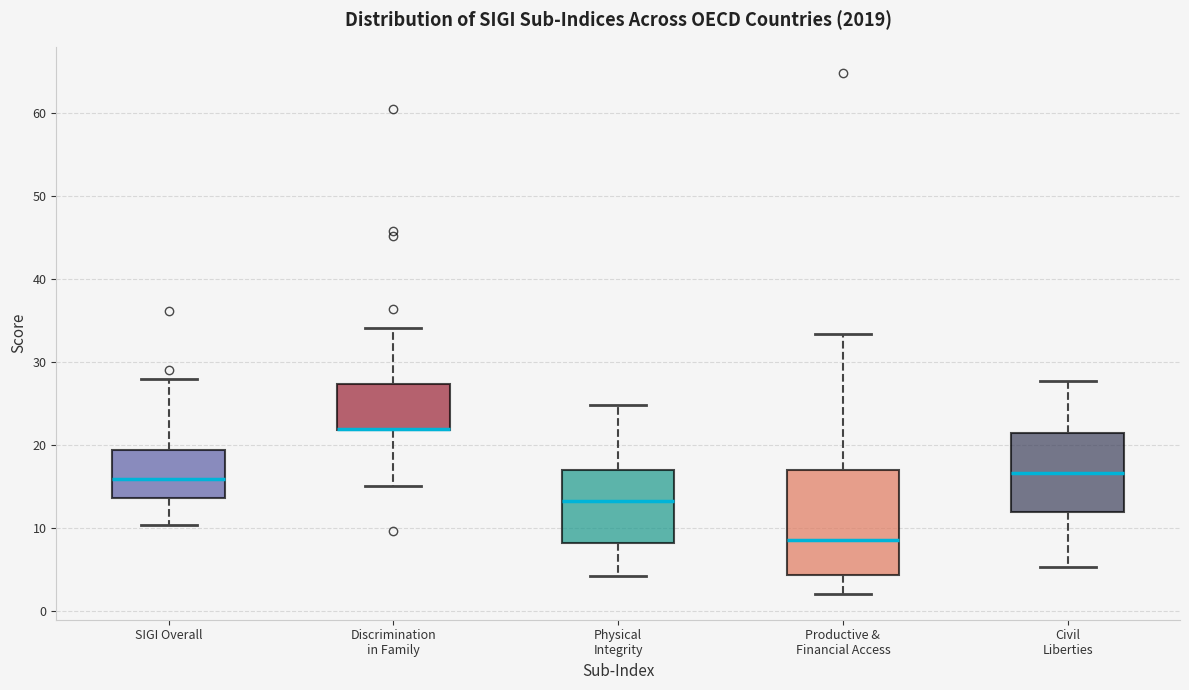

Reading left to right, read every box against the y-axis: the position of its median line, the range the box covers, and the ends of its whiskers. The values are not printed on the chart, so give them approximately, as read against the axis.

SIGI Overall: median 16, box 14 to 19, whiskers 10 to 28
Discrimination in Family: median 22 (drawn on the box's lower edge), box 22 to 27, whiskers 15 to 34
Physical Integrity: median 13, box 8 to 17, whiskers 4 to 25
Productive & Financial Access: median 9, box 4 to 17, whiskers 2 to 33
Civil Liberties: median 17, box 12 to 21, whiskers 5 to 28